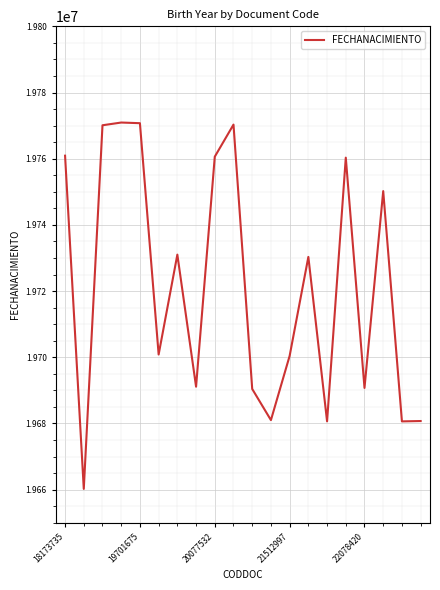

What is the difference between the maximum and minimum values?

110710